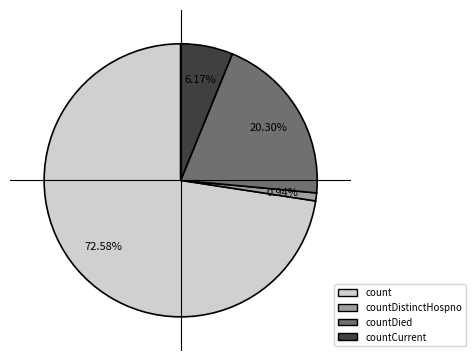

Which slice is the smallest?

countDistinctHospno